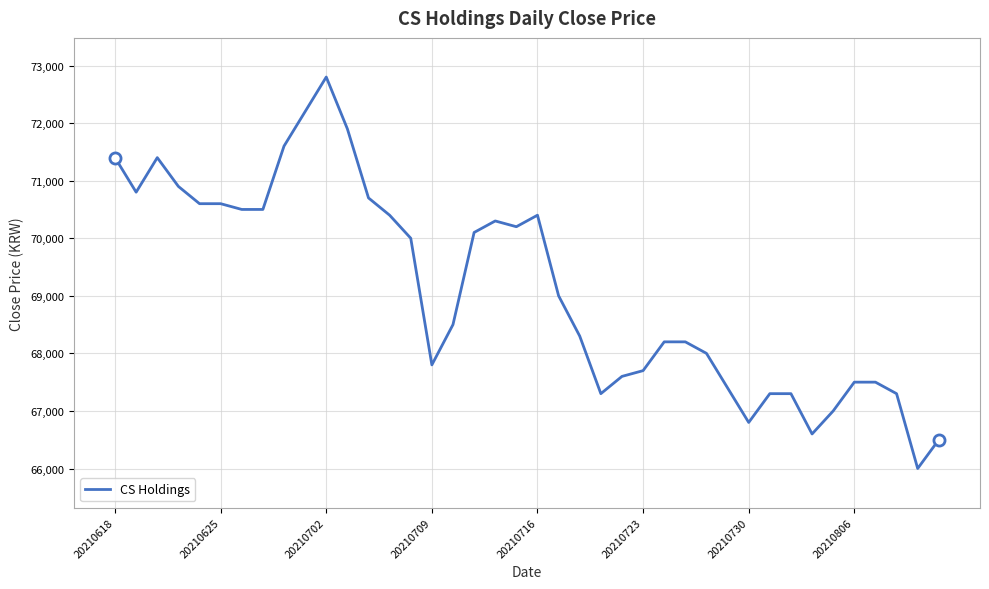

What is the smallest value displayed?

66000